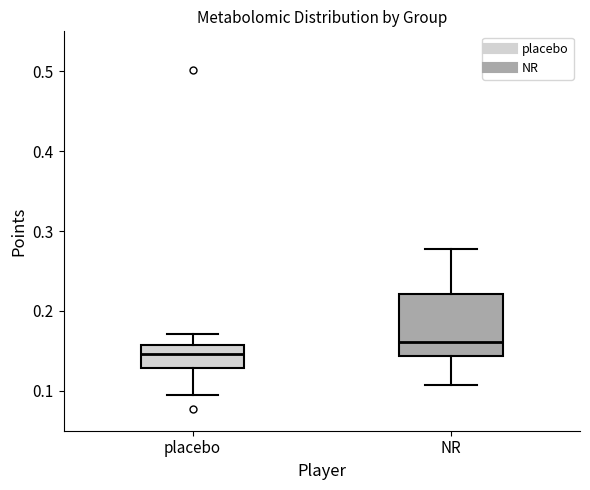

Comparing the boxes themselves (not the whiskers), which one is the tallest?

NR